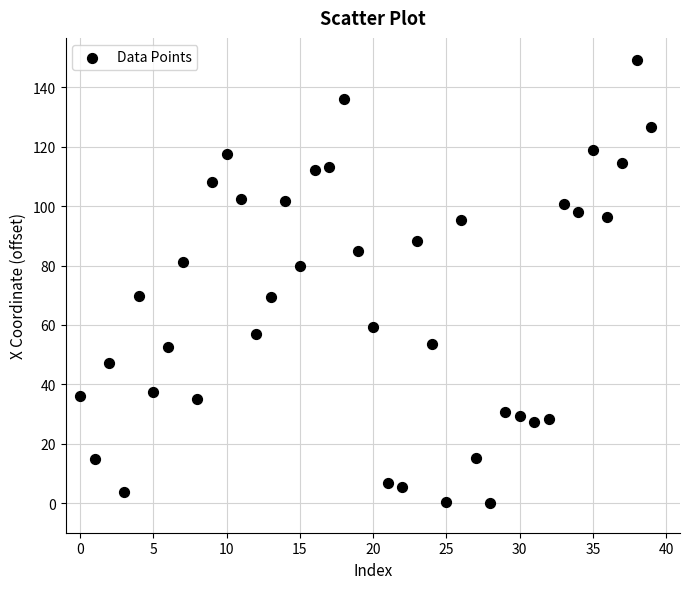

What is the range of Y values (max minus min)?

149.2